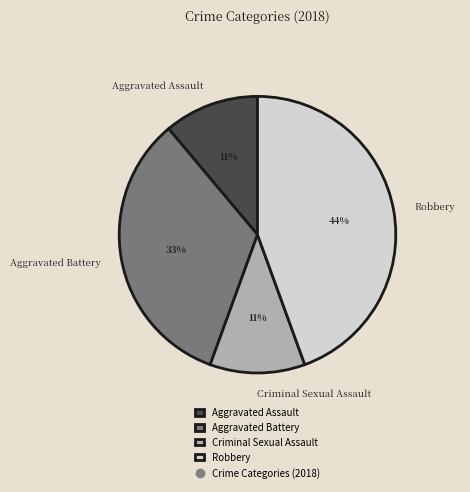

Combined, do Aggravated Battery and Aggravated Assault account for over 50%?

No